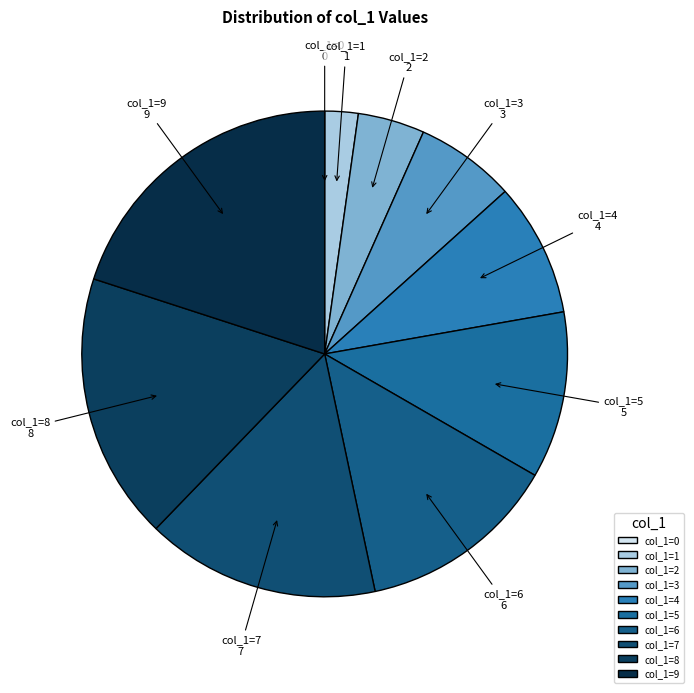

What is the change in value from 3 to 4?

+1